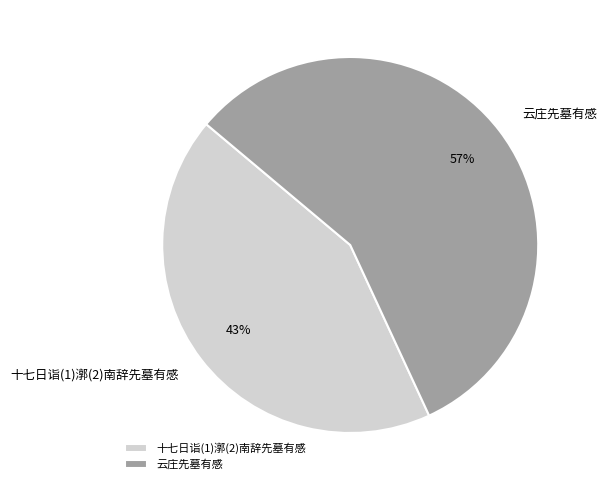

What is the largest slice in the pie chart?

云庄先墓有感